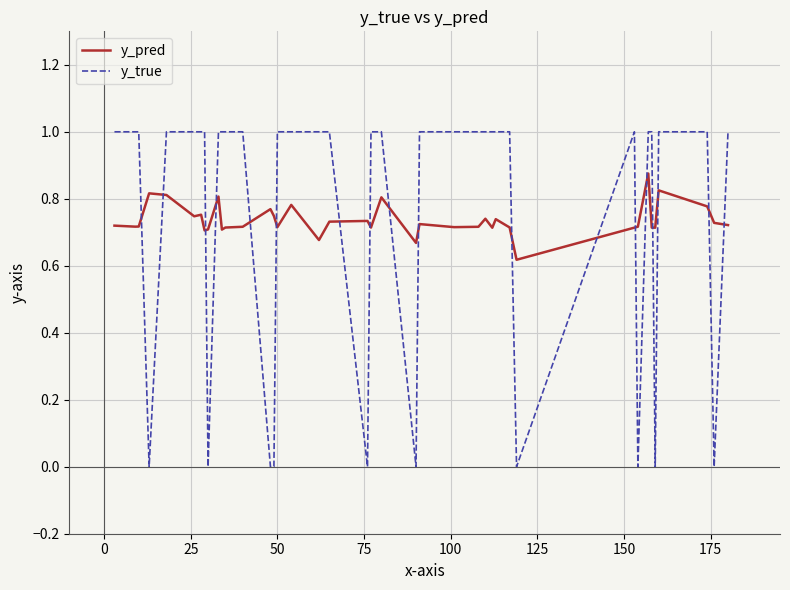

What is the difference between the maximum and minimum values in the y_pred series?

0.3